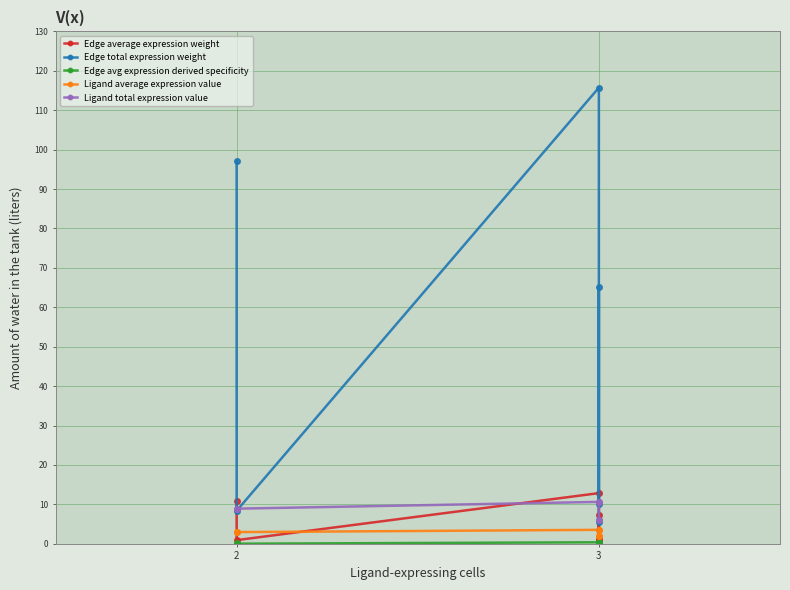

Reading left to right, what are all the values shown in this chart?

Edge average expression weight: 10.8	0.9	12.9	1.1	7.2	0.6
Edge total expression weight: 97.0	8.4	115.7	10.0	65.0	5.6
Edge avg expression derived specificity: 0.3	0.0	0.4	0.0	0.2	0.0
Ligand average expression value: 3.0	3.0	3.5	3.5	2.0	2.0
Ligand total expression value: 8.9	8.9	10.6	10.6	6.0	6.0